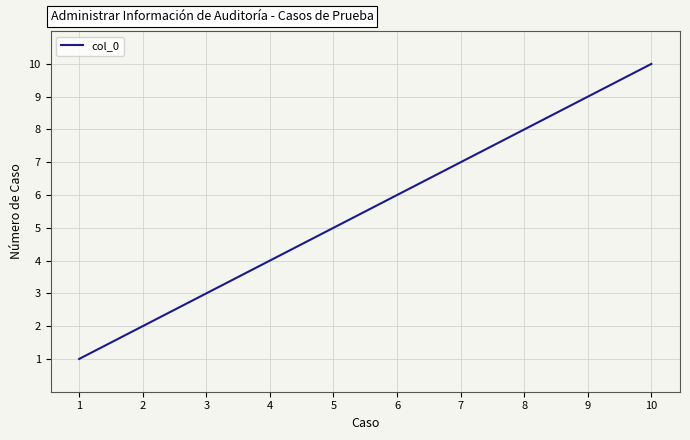

What is the smallest value displayed?

1